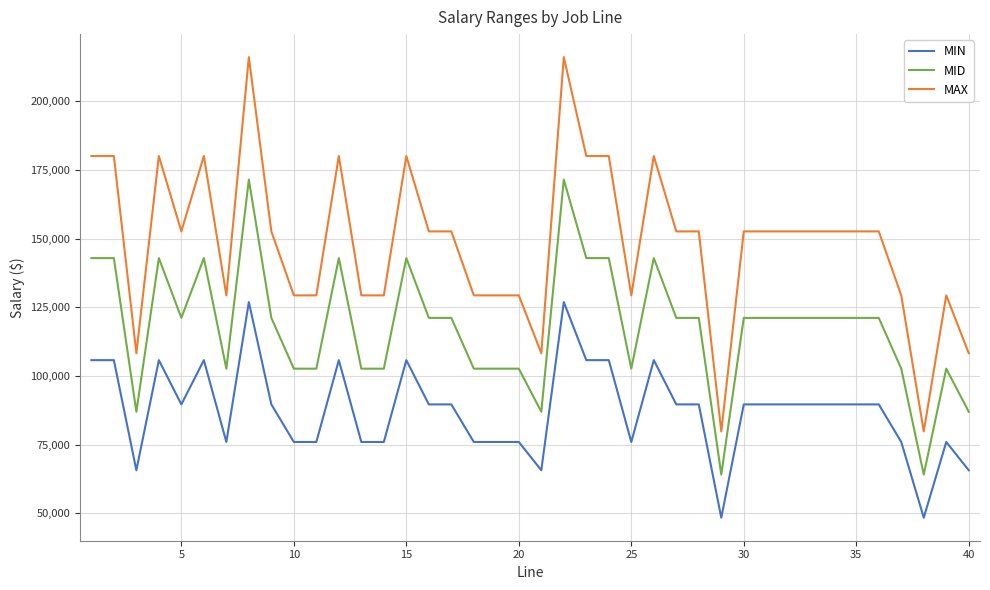

True or false: MAX and MID intersect in this chart.

False